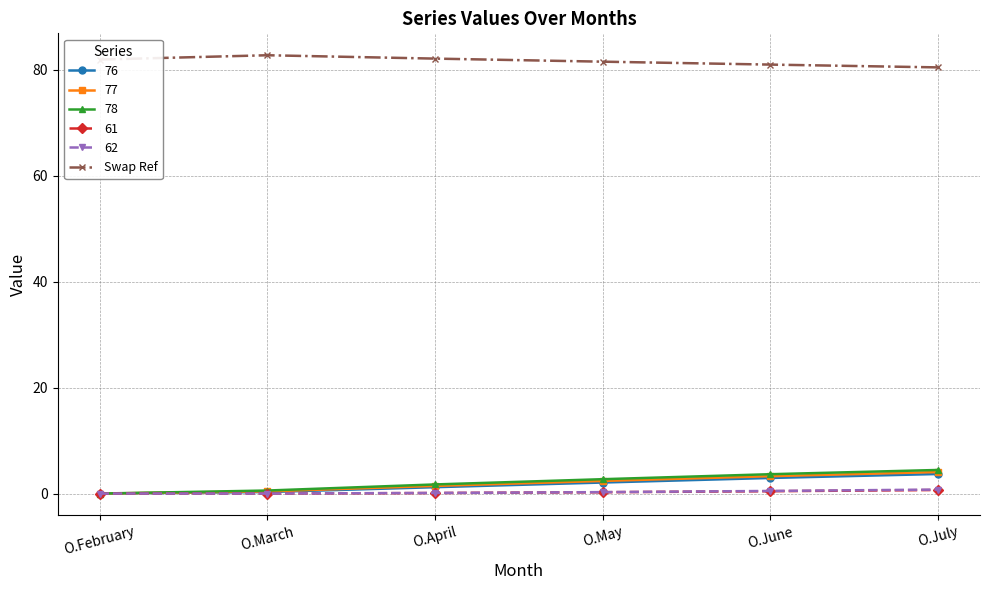

The Swap Ref series shows 121.2 at O.May. True or false?

False